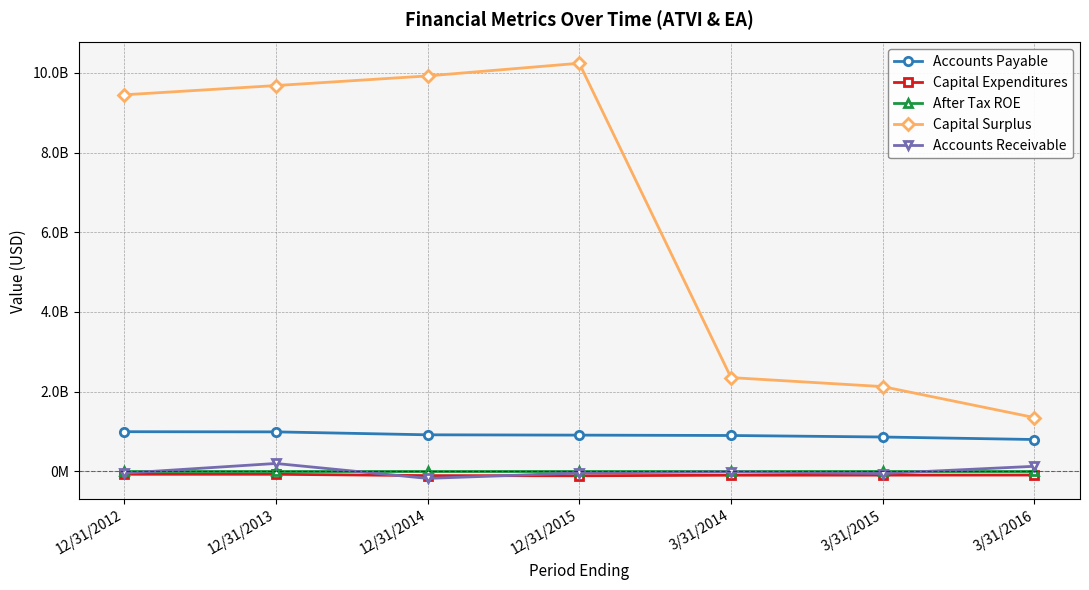

How many values in the After Tax ROE series are below 12?

3